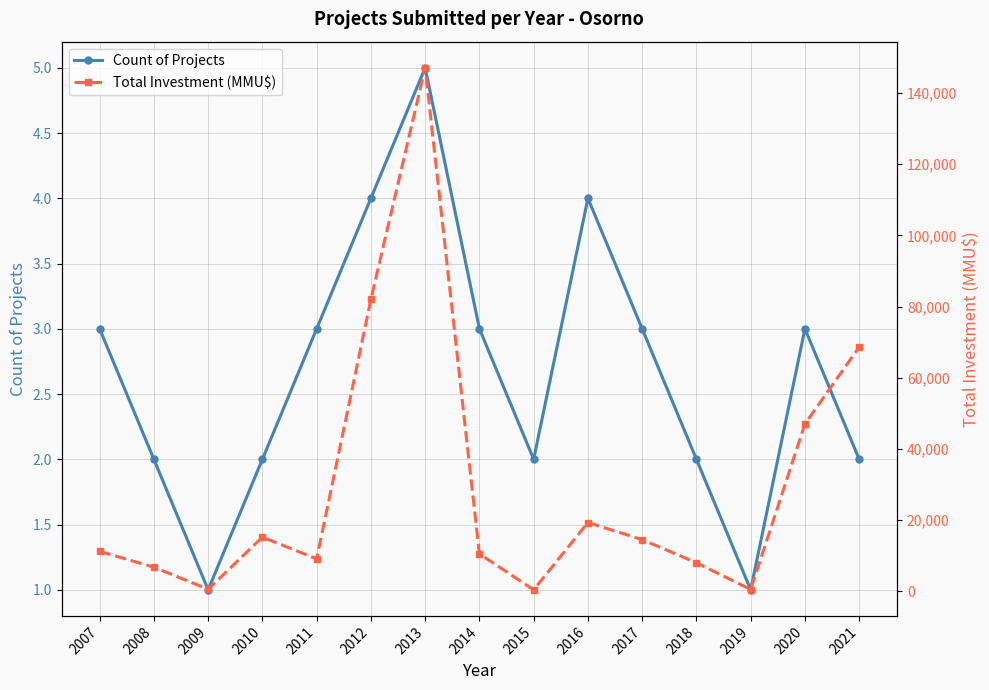

Is it true that Count of Projects equals 3 at 2010?

False